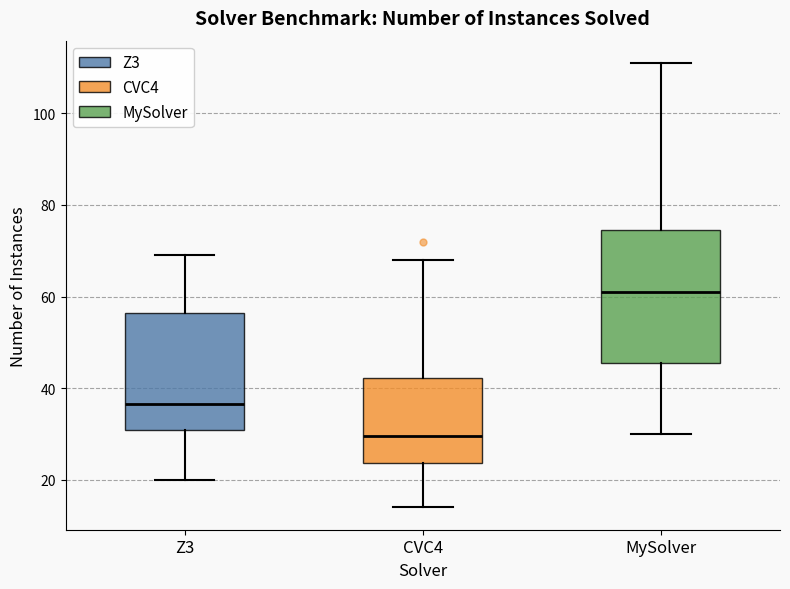

Where is the lower edge of the box for Z3 on the y-axis? The values are not printed on the chart, so give them approximately, as read against the axis.

32